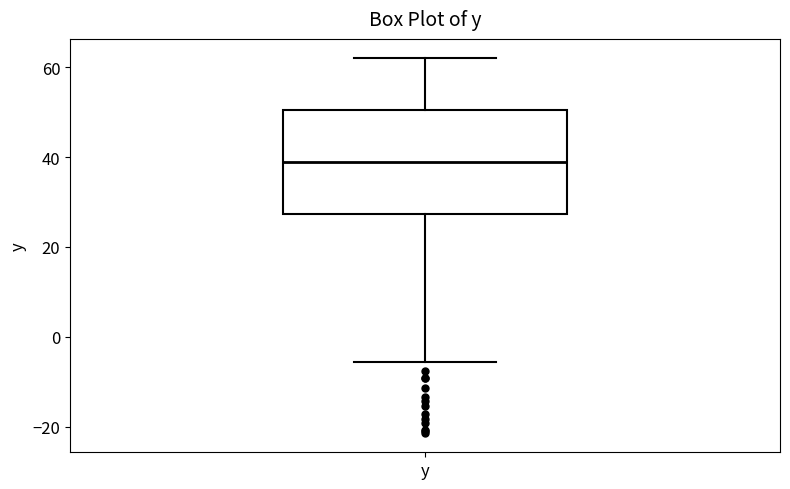

Where does the median line of the box for y sit on the y-axis? The values are not printed on the chart, so give them approximately, as read against the axis.

38